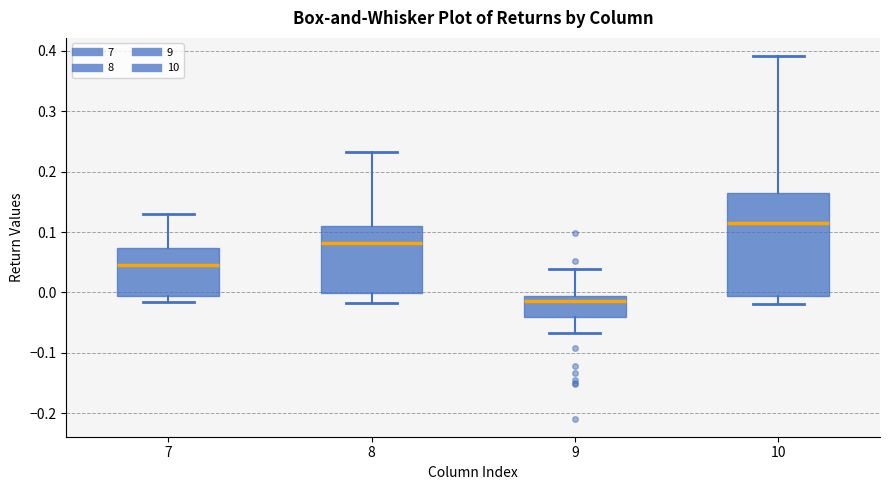

Reading left to right, transcribe this box plot: for each box, give where its median line is, the range the box spans, and where its two whiskers end, as read against the y-axis. The values are not printed on the chart, so give them approximately, as read against the axis.

7: median 0.05, box -0.01 to 0.07, whiskers -0.02 to 0.13
8: median 0.08, box 0.00 to 0.11, whiskers -0.02 to 0.23
9: median -0.01 (just below the box's upper edge), box -0.04 to -0.01, whiskers -0.07 to 0.04
10: median 0.11, box -0.01 to 0.17, whiskers -0.02 to 0.39